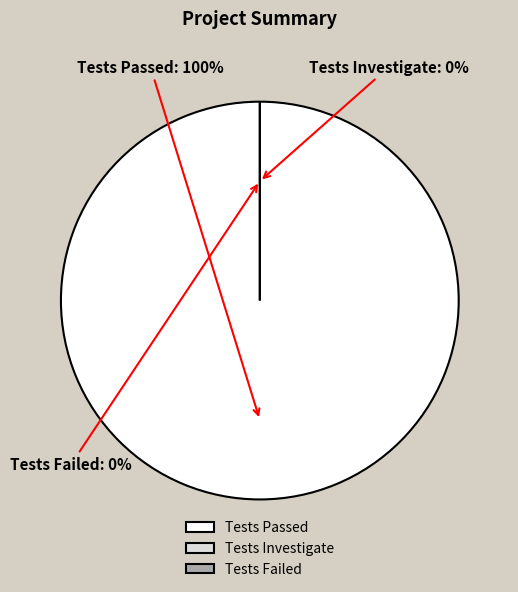

Which slice is the largest?

Tests Passed